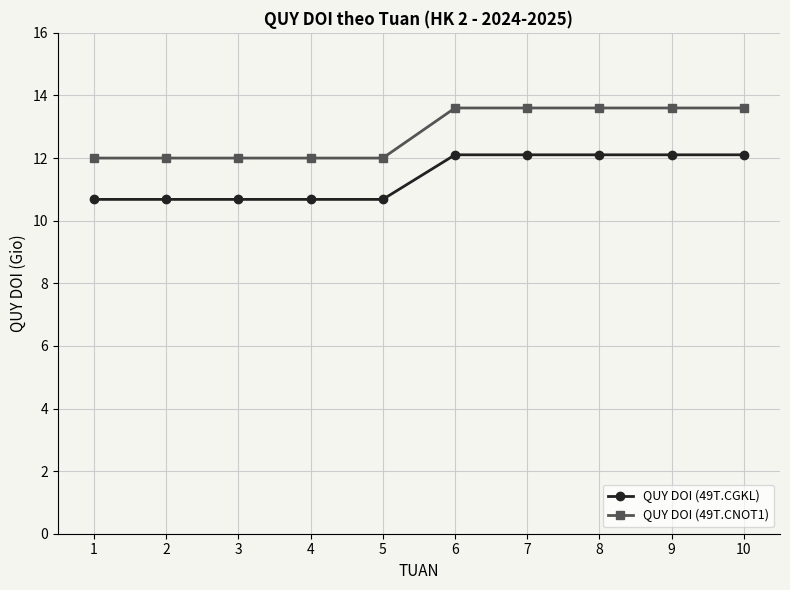

Does the chart have visible grid lines?

Yes